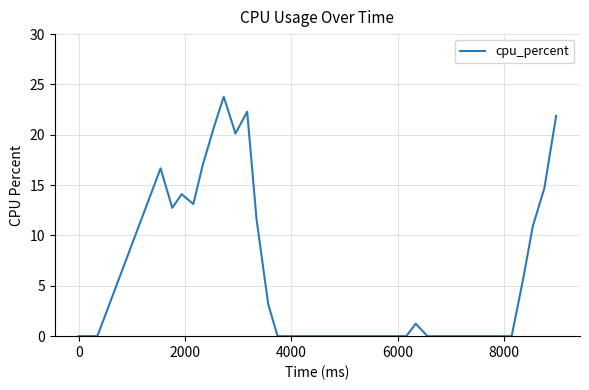

What is the difference between the second highest and second lowest values?

22.3